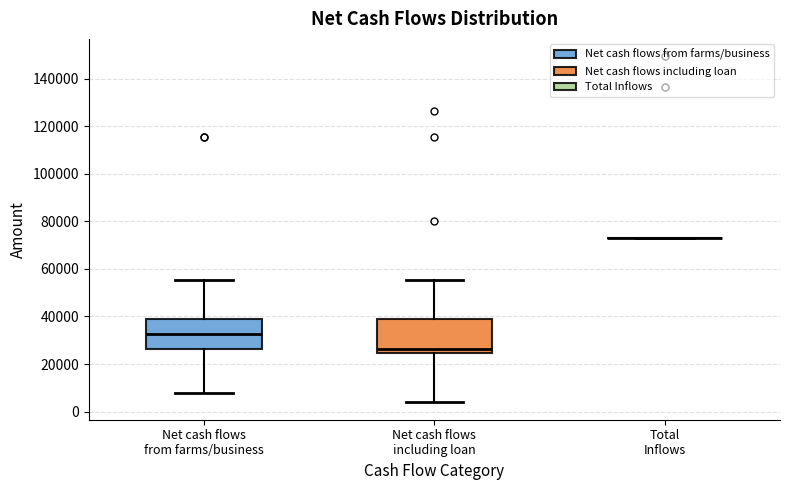

Reading left to right, read every box against the y-axis: the position of its median line, the range the box covers, and the ends of its whiskers. The values are not printed on the chart, so give them approximately, as read against the axis.

Net cash flows from farms/business: median 32000, box 26000 to 38000, whiskers 8000 to 56000
Net cash flows including loan: median 26000, box 24000 to 38000, whiskers 4000 to 56000
Total Inflows: box collapsed to a line at 74000, whiskers 74000 to 74000